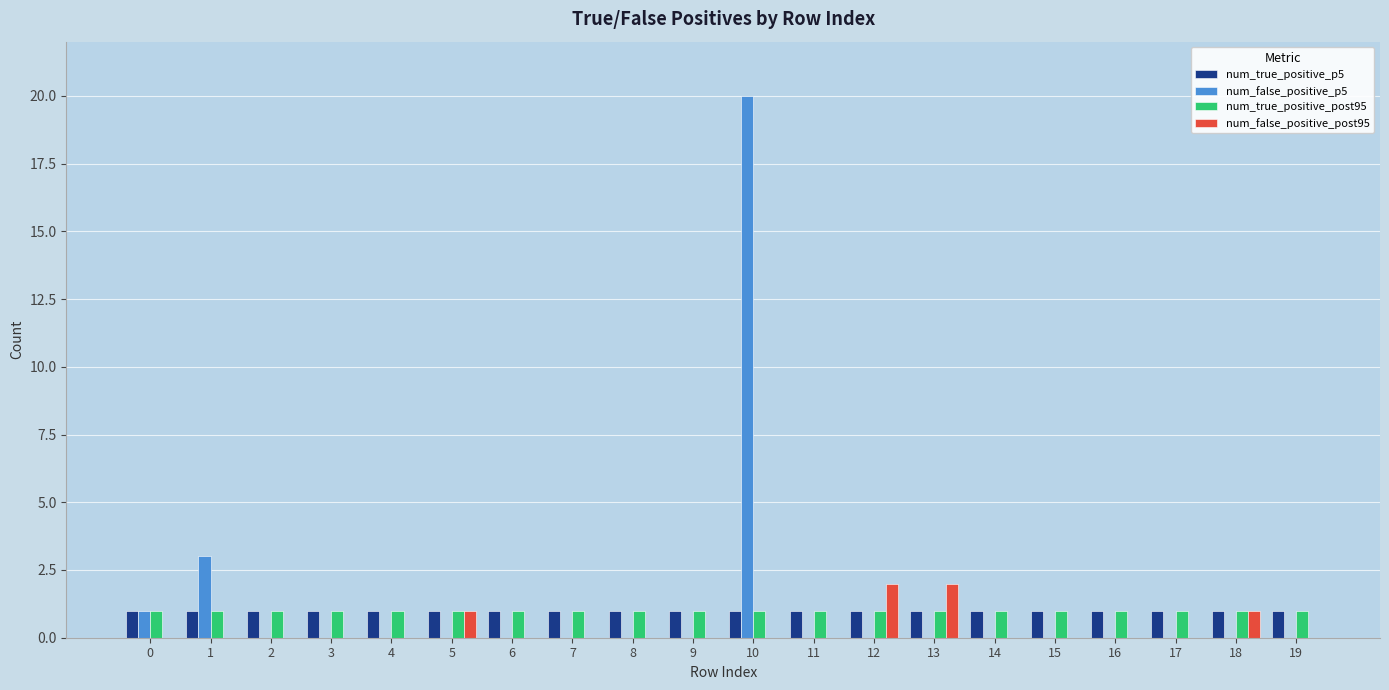

At which category does the chart reach its peak across all series?

10